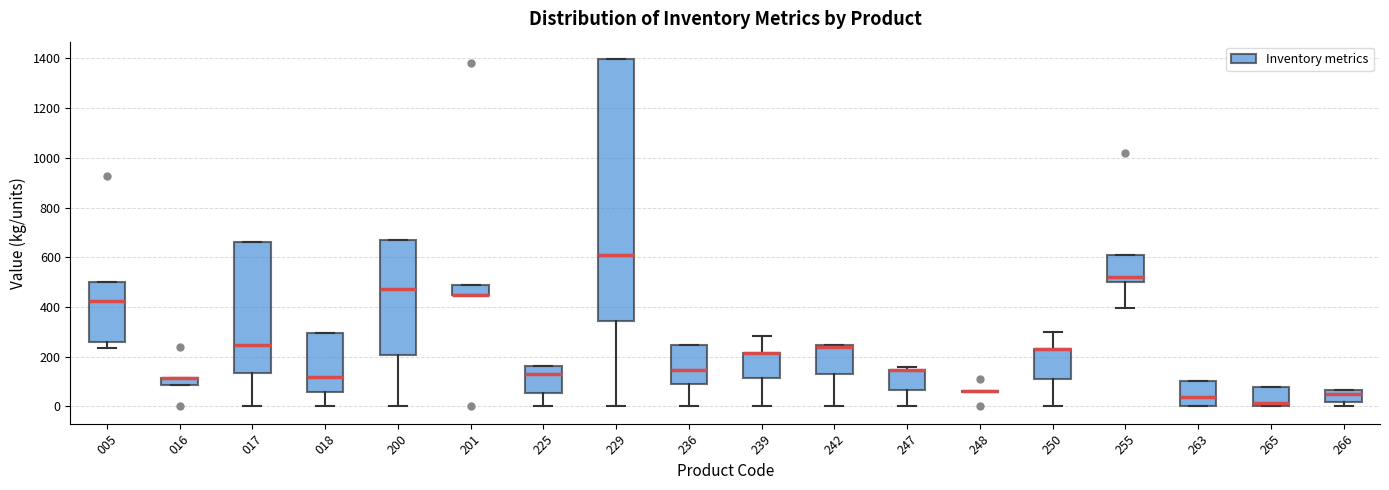

Comparing the boxes themselves (not the whiskers), which one is the tallest?

229